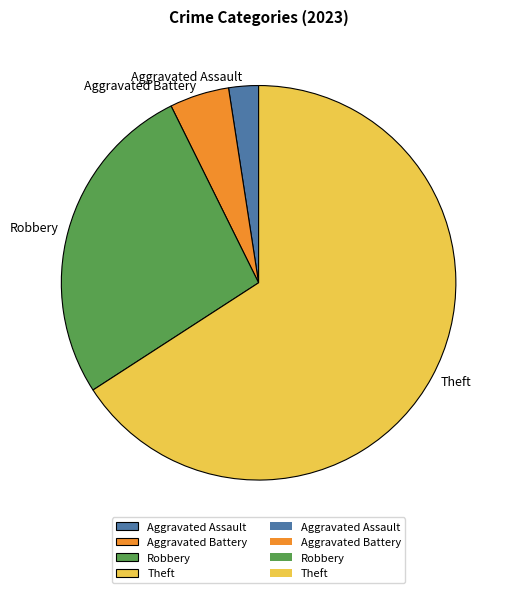

Does Theft represent more than half of the total?

Yes